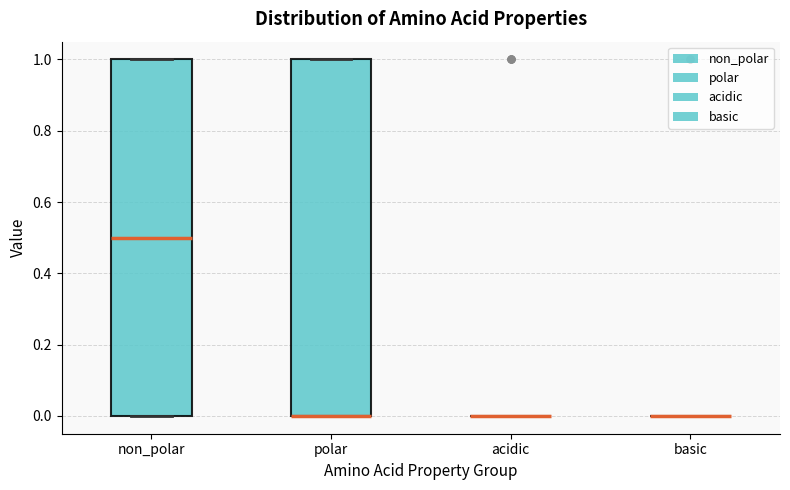

Reading left to right, transcribe this box plot: for each box, give where its median line is, the range the box spans, and where its two whiskers end, as read against the y-axis. The values are not printed on the chart, so give them approximately, as read against the axis.

non_polar: median 0.5, box 0.0 to 1.0, whiskers 0.0 to 1.0
polar: median 0.0 (drawn on the box's lower edge), box 0.0 to 1.0, whiskers 0.0 to 1.0
acidic: box collapsed to a line at 0.0, whiskers 0.0 to 0.0
basic: box collapsed to a line at 0.0, whiskers 0.0 to 0.0